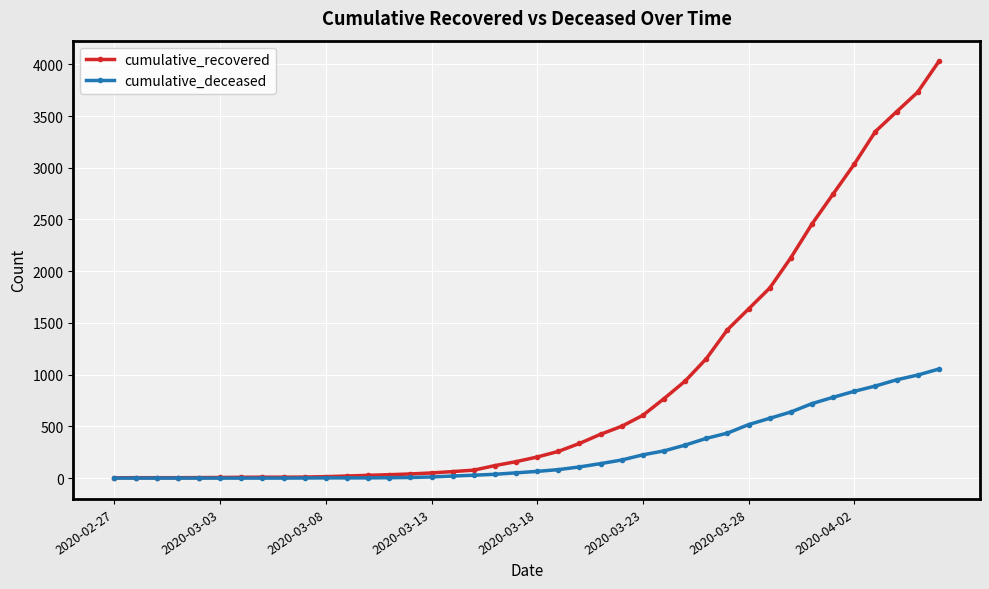

Rank the series by their average value, from lowest to highest.

cumulative_deceased, cumulative_recovered